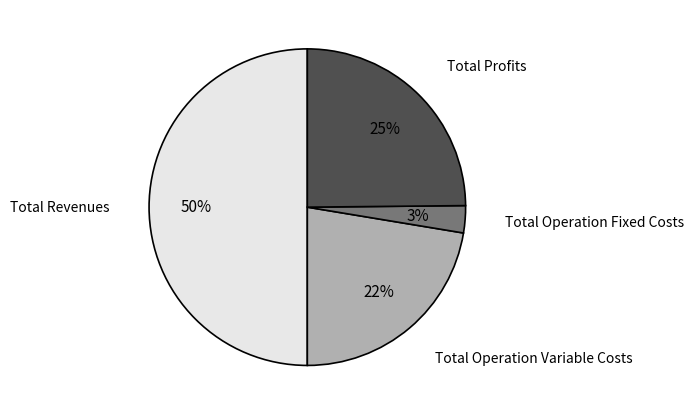

To the nearest percent, what is the average slice percentage?

25%